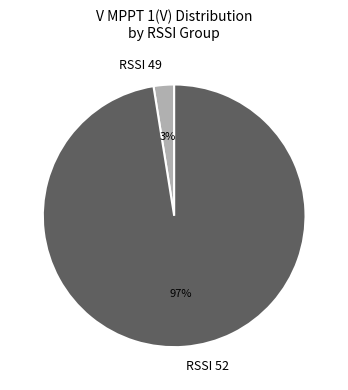

Which has a higher value, RSSI 52 or RSSI 49?

RSSI 52